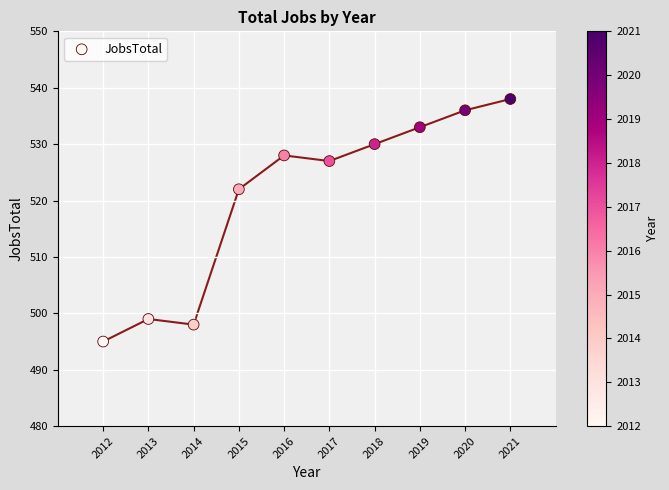

What is the range of Y values (max minus min)?

43